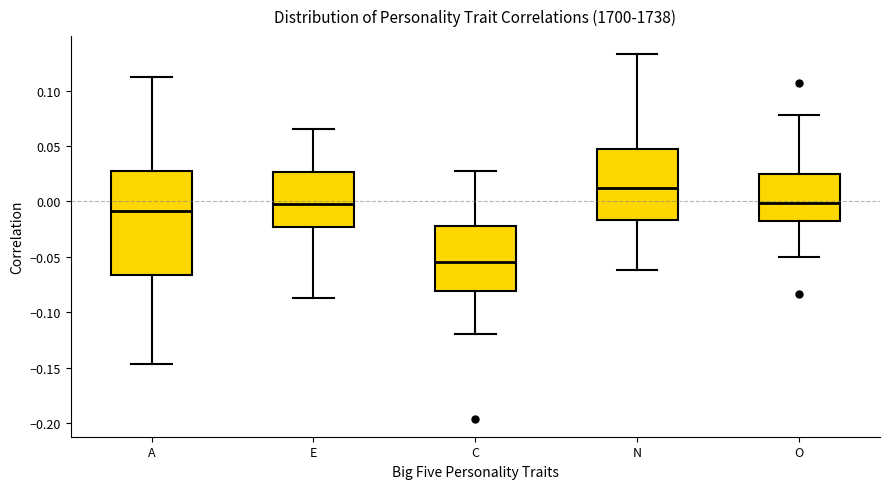

Where does the lower whisker of the box for A end on the y-axis? The values are not printed on the chart, so give them approximately, as read against the axis.

-0.145